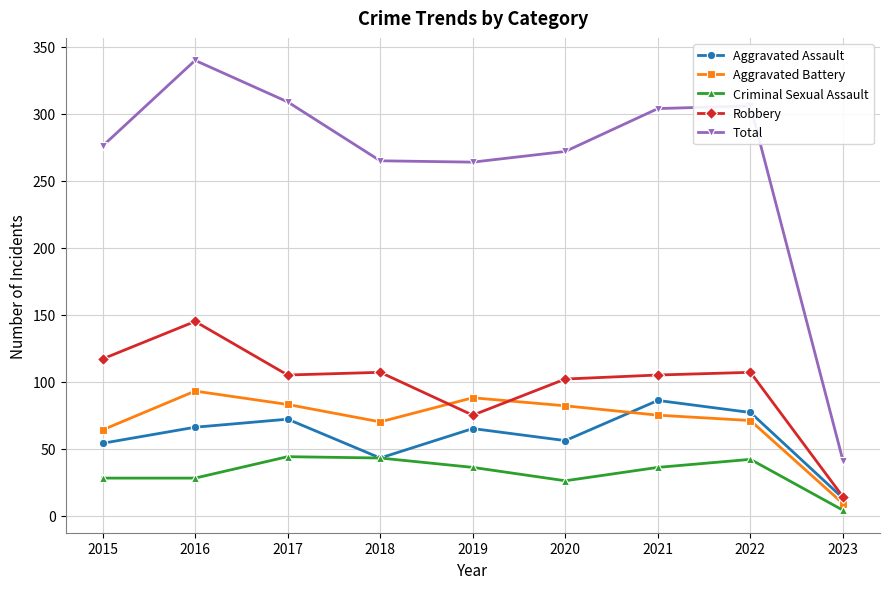

At which category does Robbery reach its first local peak?

2016